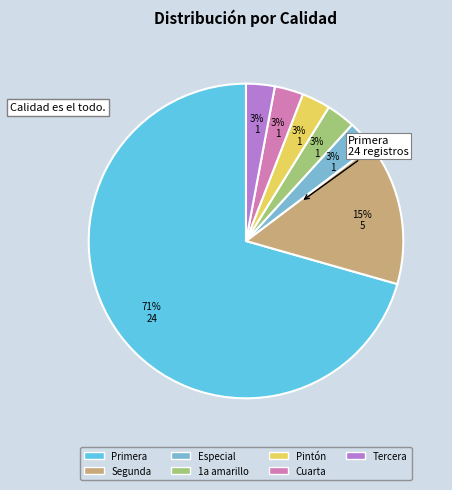

Does any single category account for the majority?

Yes